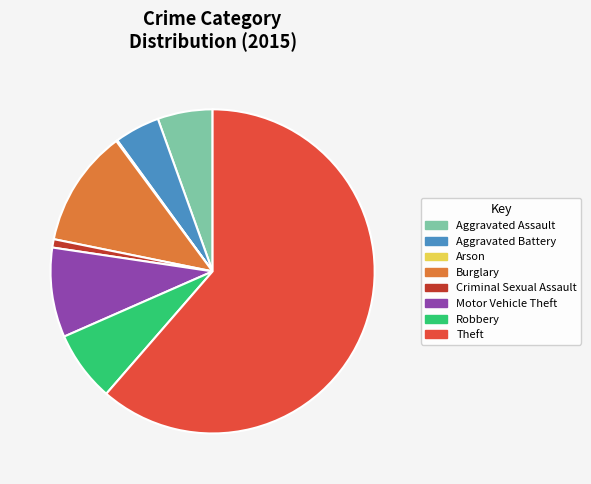

Which slice is the largest?

Theft